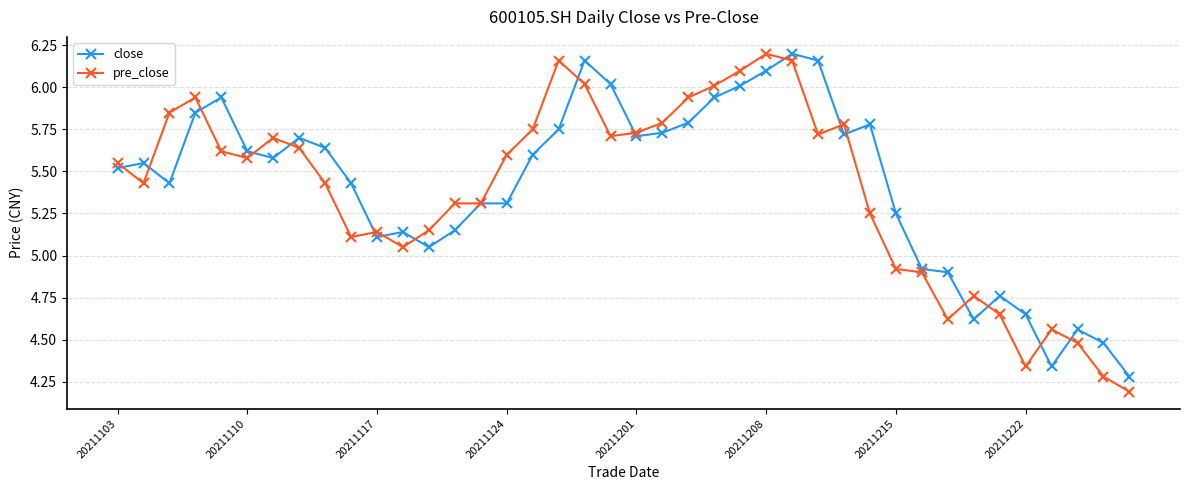

True or false: pre_close has more than 1 points higher than both neighbors.

True